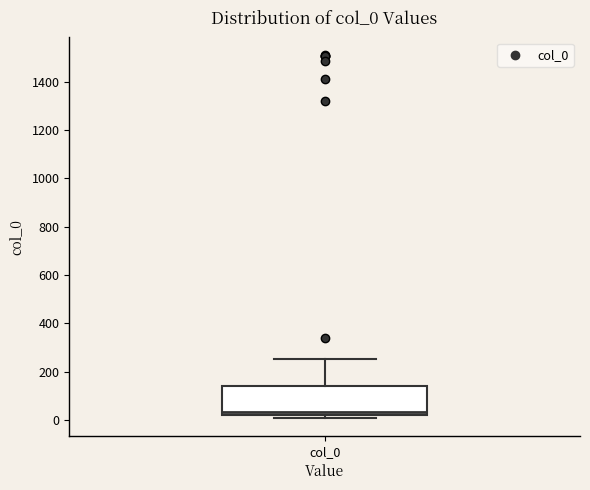

Read this box plot against the y-axis: the position of the median line, the range covered by the box, and the ends of both whiskers. The values are not printed on the chart, so give them approximately, as read against the axis.

median 40, box 20 to 140, whiskers 20 (just below the box's lower edge) to 260